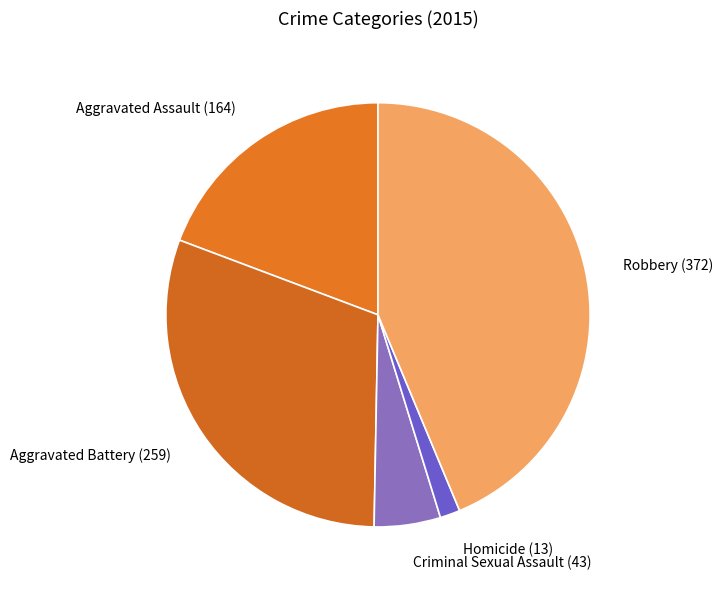

Do Criminal Sexual Assault and Aggravated Battery together represent more than half of the pie?

No